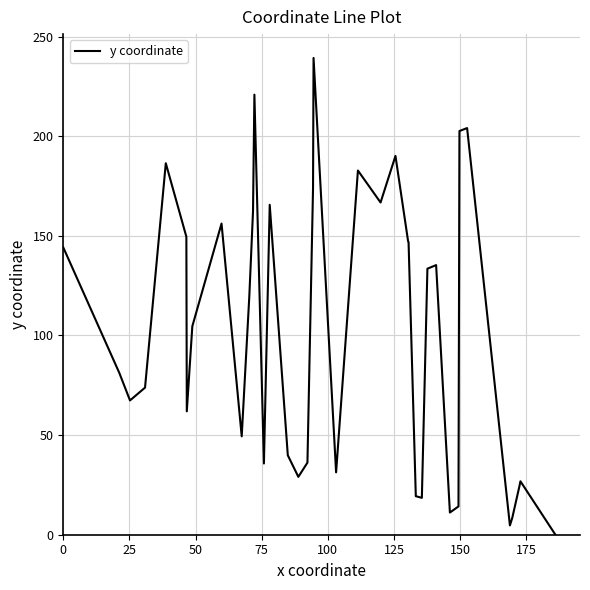

What is the difference between the maximum and minimum values?

239.3